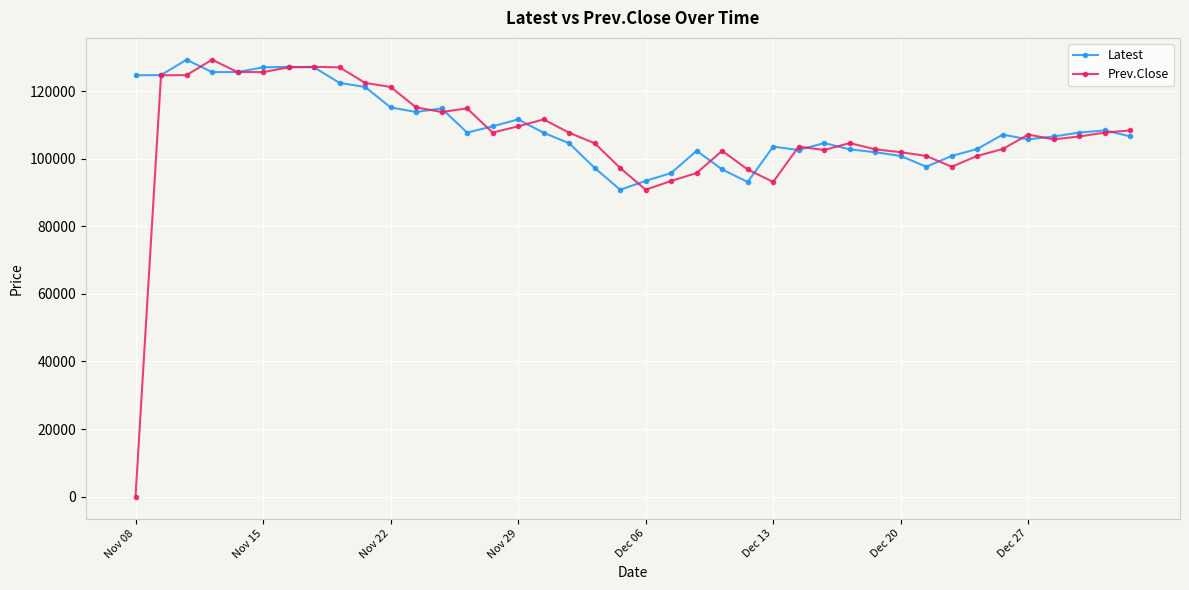

True or false: Latest has more than 2 points higher than both neighbors.

True